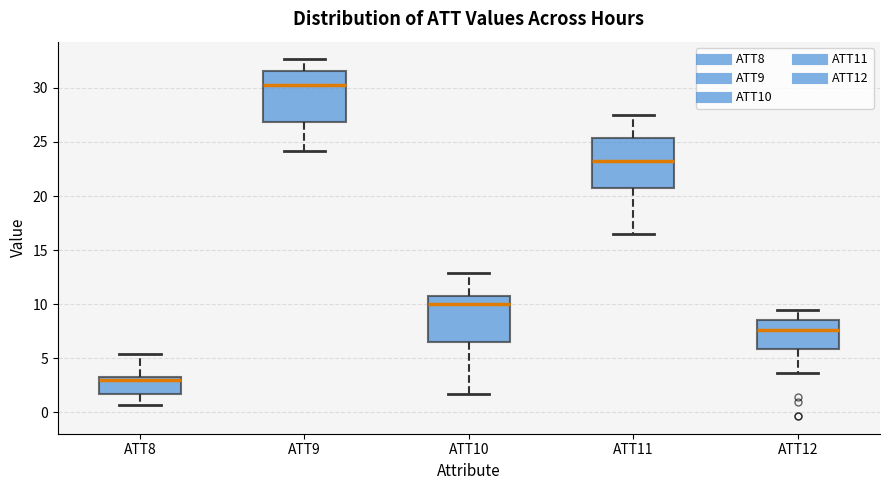

Reading left to right, transcribe this box plot: for each box, give where its median line is, the range the box spans, and where its two whiskers end, as read against the y-axis. The values are not printed on the chart, so give them approximately, as read against the axis.

ATT8: median 3.0, box 1.5 to 3.5, whiskers 0.5 to 5.5
ATT9: median 30.5, box 27.0 to 31.5, whiskers 24.0 to 32.5
ATT10: median 10.0, box 6.5 to 11.0, whiskers 1.5 to 13.0
ATT11: median 23.5, box 20.5 to 25.5, whiskers 16.5 to 27.5
ATT12: median 7.5, box 6.0 to 8.5, whiskers 3.5 to 9.5